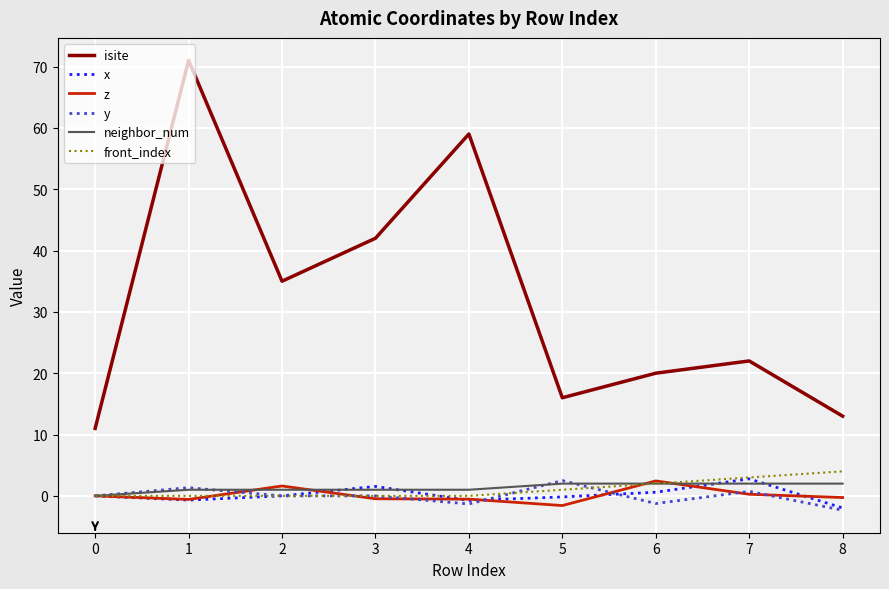

Which series has the widest spread of values?

isite